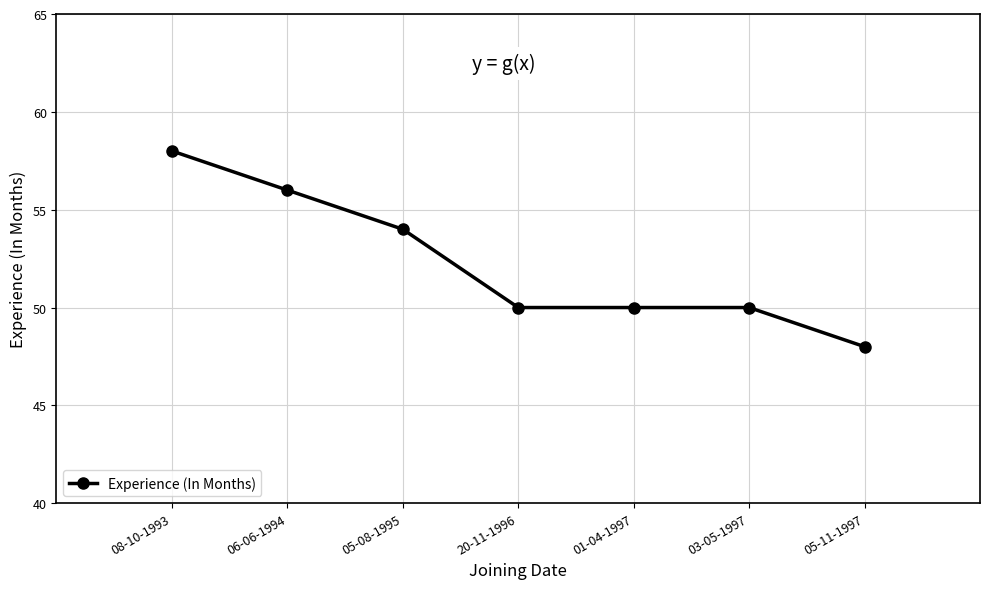

The chart shows a value of 91 at 08-10-1993. True or false?

False